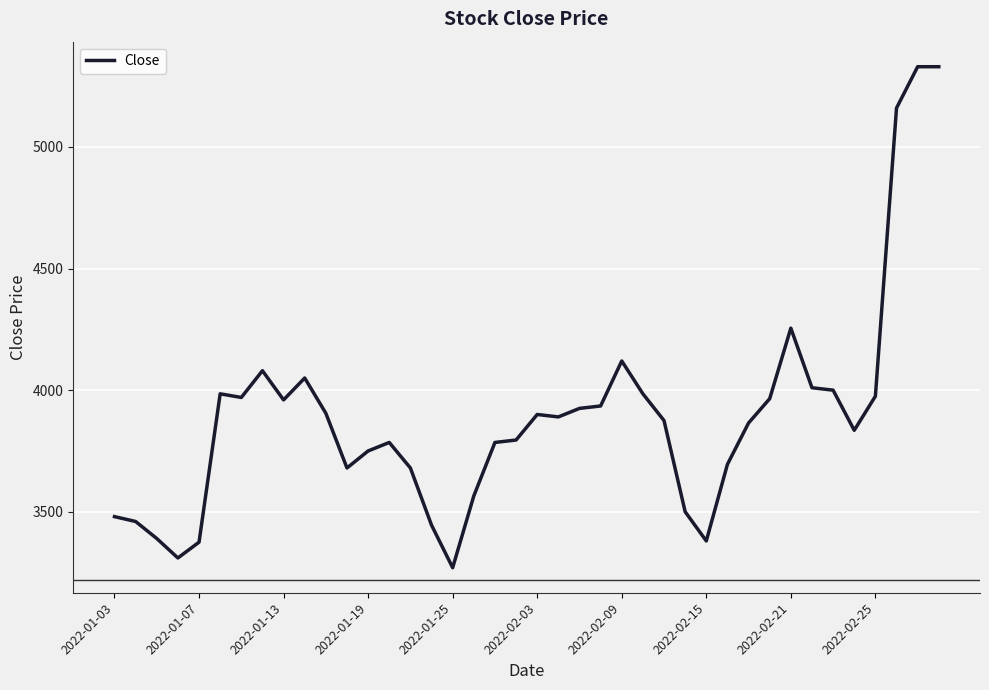

True or false: the data has more than 1 interior local peaks.

True